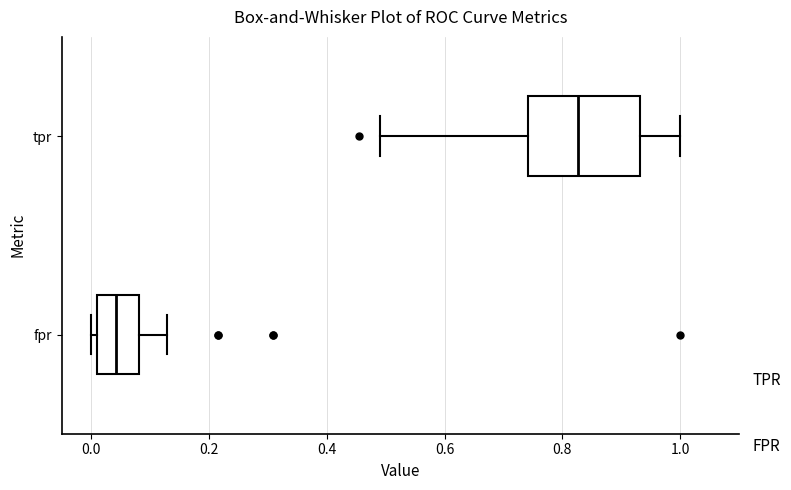

Reading bottom to top, read every box against the x-axis: the position of its median line, the range the box covers, and the ends of its whiskers. The values are not printed on the chart, so give them approximately, as read against the axis.

fpr: median 0.04, box 0.02 to 0.08, whiskers 0.00 to 0.12
tpr: median 0.82, box 0.74 to 0.94, whiskers 0.50 to 1.00